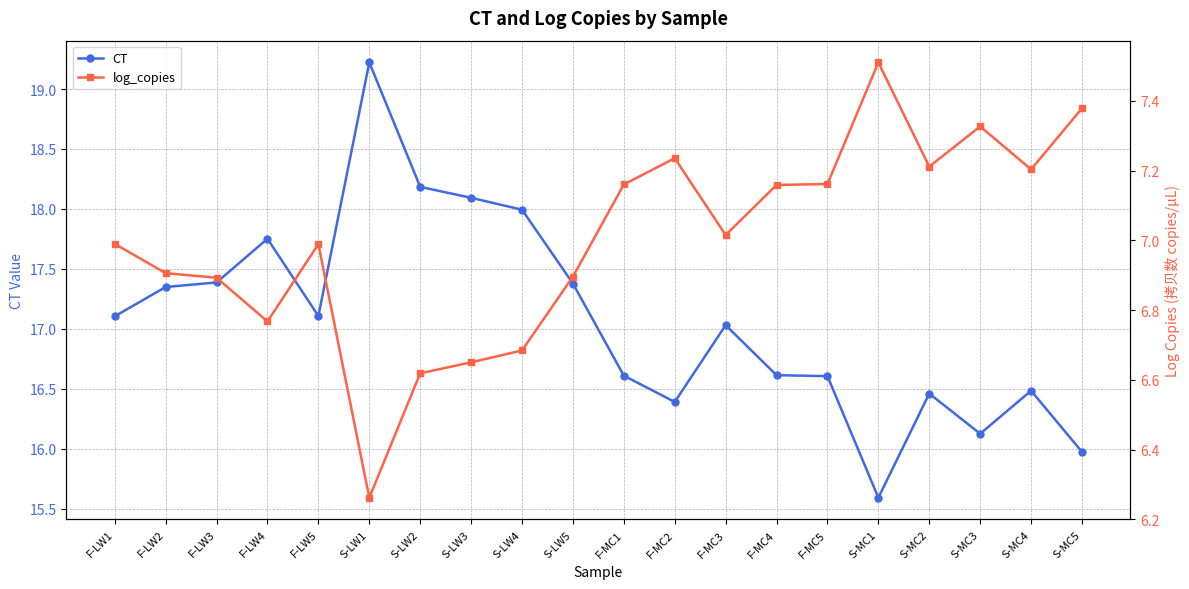

What are all the series names shown in the legend?

CT, log_copies